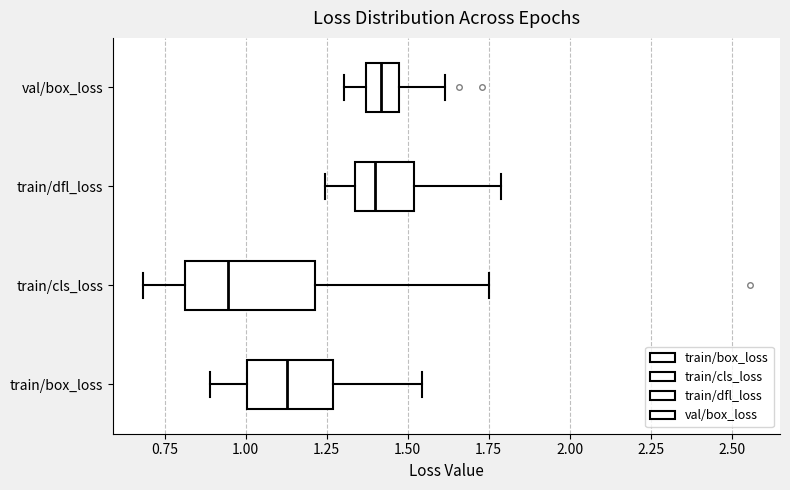

Which box's median line is the furthest to the left?

train/cls_loss